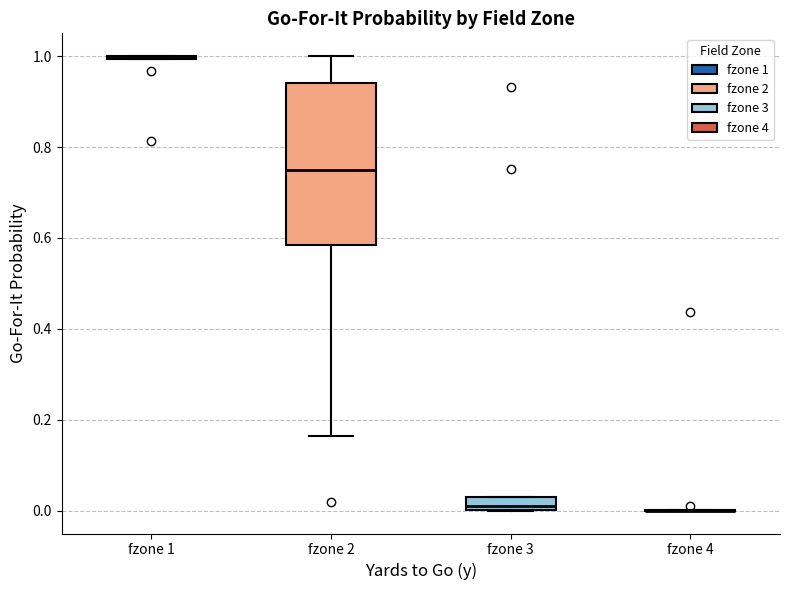

Comparing the boxes themselves (not the whiskers), which one is the tallest?

fzone 2